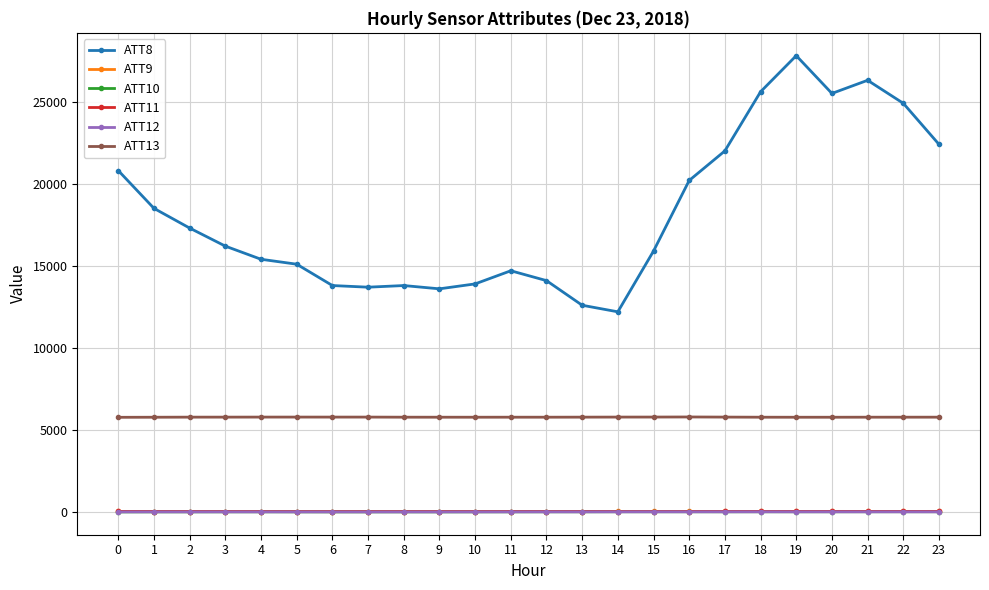

True or false: ATT8 and ATT10 cross at least once.

False